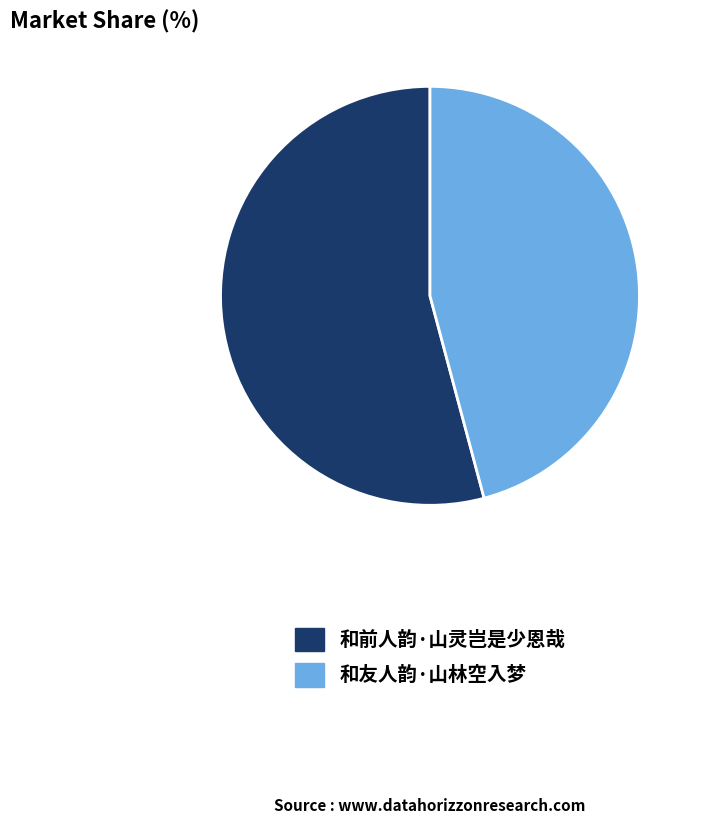

Is it true that 和前人韵·山灵岂是少恩哉 is 54% of the pie?

True